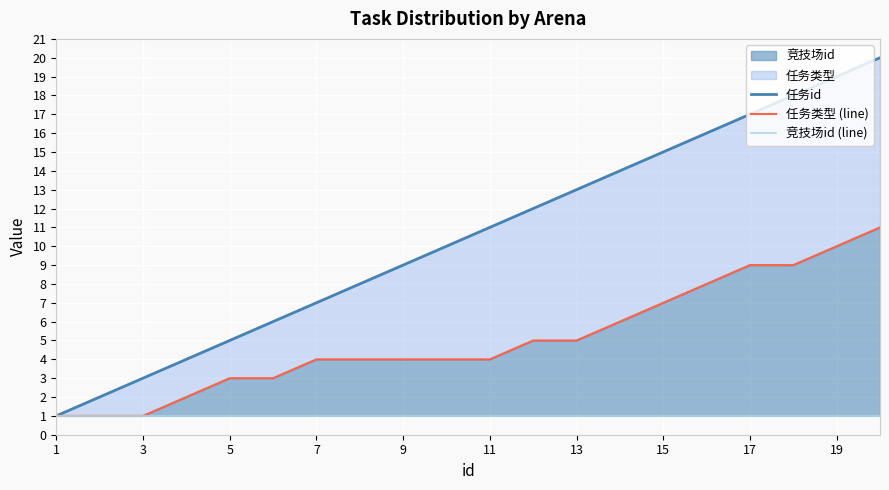

How many values in the 任务id series are below 11?

10